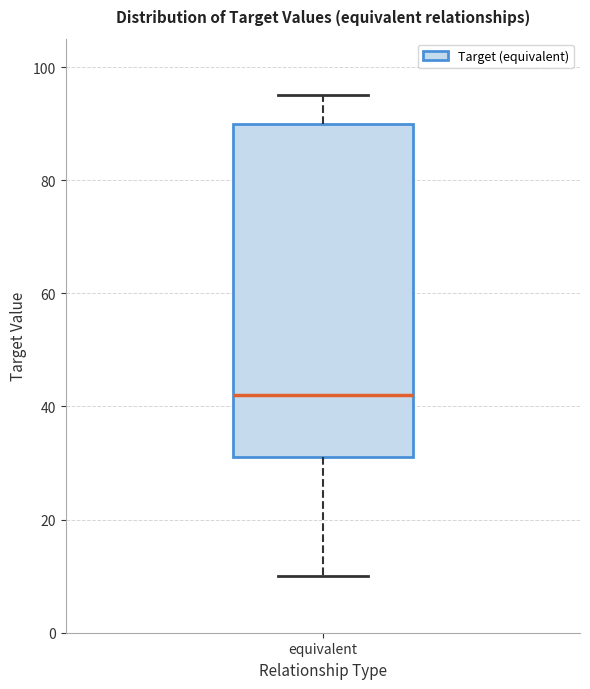

Where does the lower whisker of the box for equivalent end on the y-axis? The values are not printed on the chart, so give them approximately, as read against the axis.

10